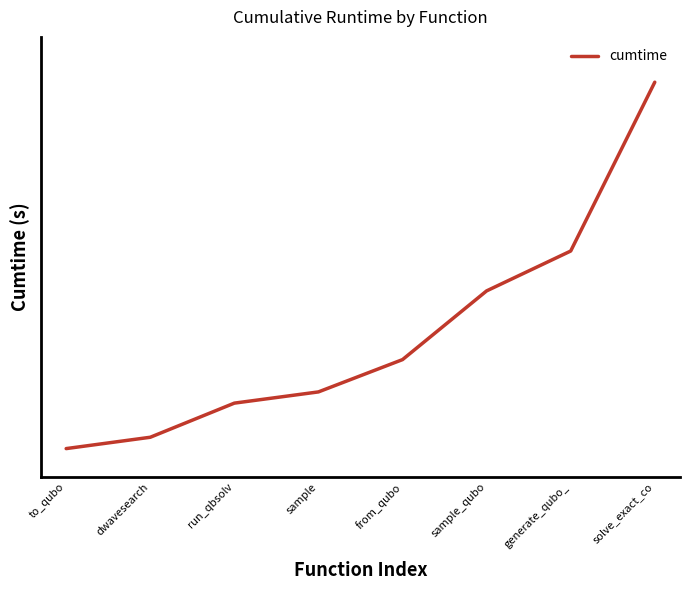

Is this an area chart (filled region under the line)?

No